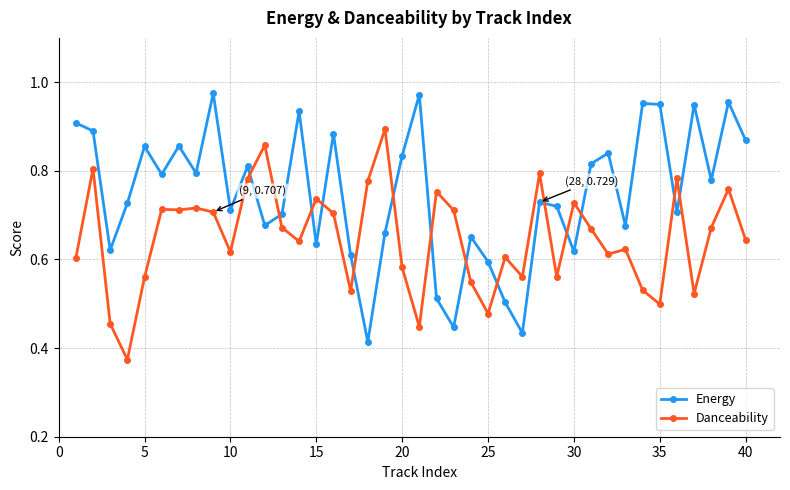

List the series in order of their peak value, highest first.

Energy, Danceability